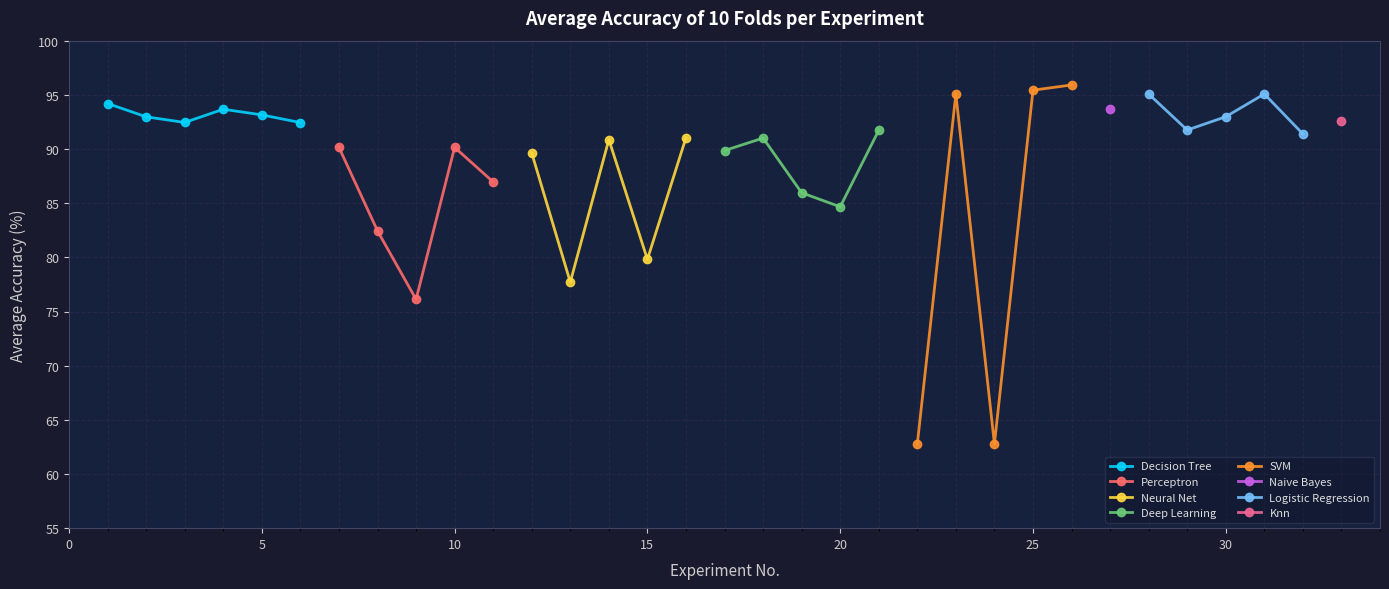

Does the chart have visible grid lines?

Yes